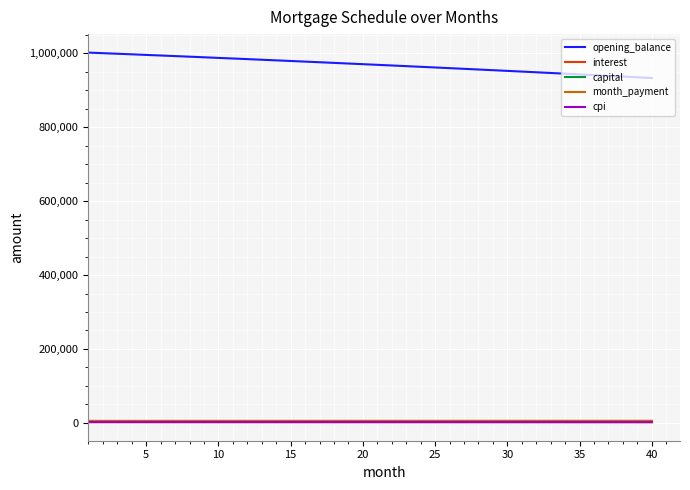

Which series has the largest total across all categories?

opening_balance